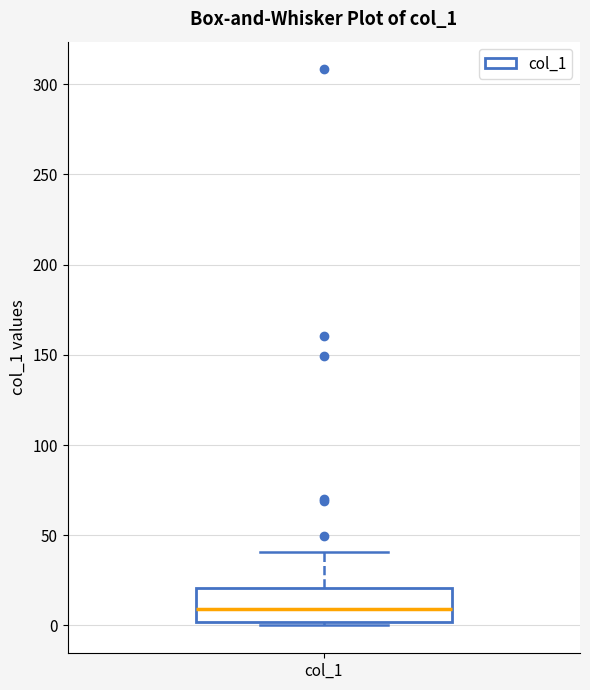

Read this box plot against the y-axis: the position of the median line, the range covered by the box, and the ends of both whiskers. The values are not printed on the chart, so give them approximately, as read against the axis.

median 10, box 0 to 20, whiskers 0 (just below the box's lower edge) to 40